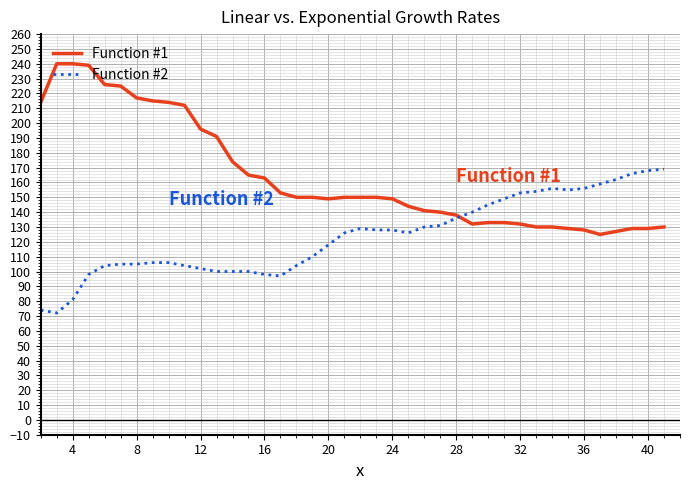

What is the smallest value displayed?

72